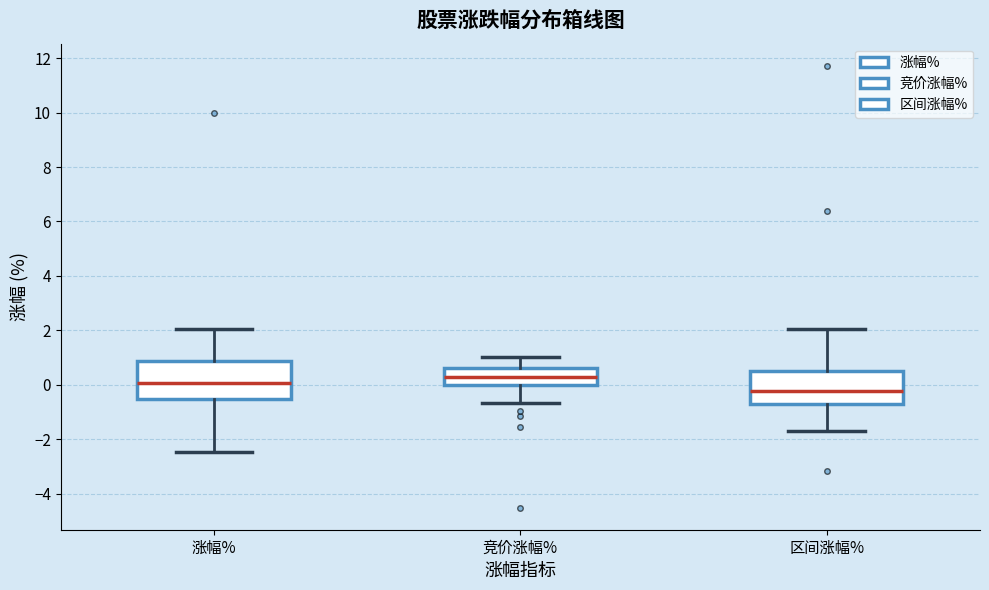

Reading left to right, transcribe this box plot: for each box, give where its median line is, the range the box spans, and where its two whiskers end, as read against the y-axis. The values are not printed on the chart, so give them approximately, as read against the axis.

涨幅%: median 0.0, box -0.6 to 0.8, whiskers -2.4 to 2.0
竞价涨幅%: median 0.2, box 0.0 to 0.6, whiskers -0.6 to 1.0
区间涨幅%: median -0.2, box -0.8 to 0.4, whiskers -1.6 to 2.0